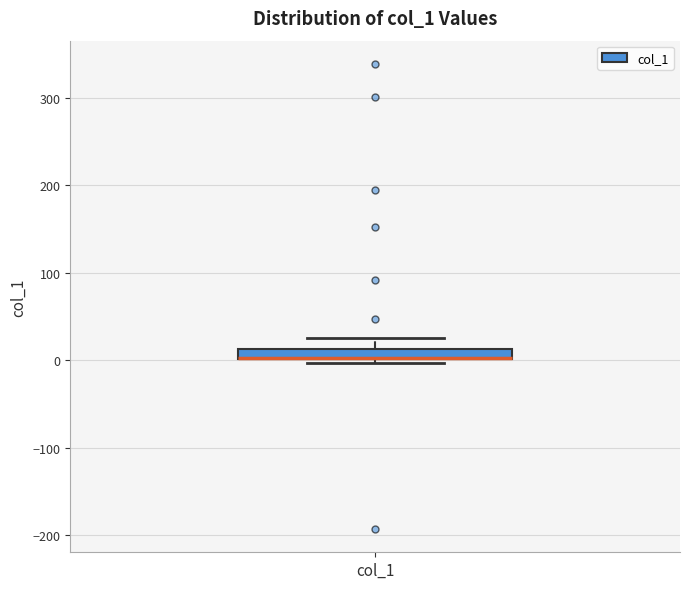

Where does the upper whisker of the box for col_1 end on the y-axis? The values are not printed on the chart, so give them approximately, as read against the axis.

30